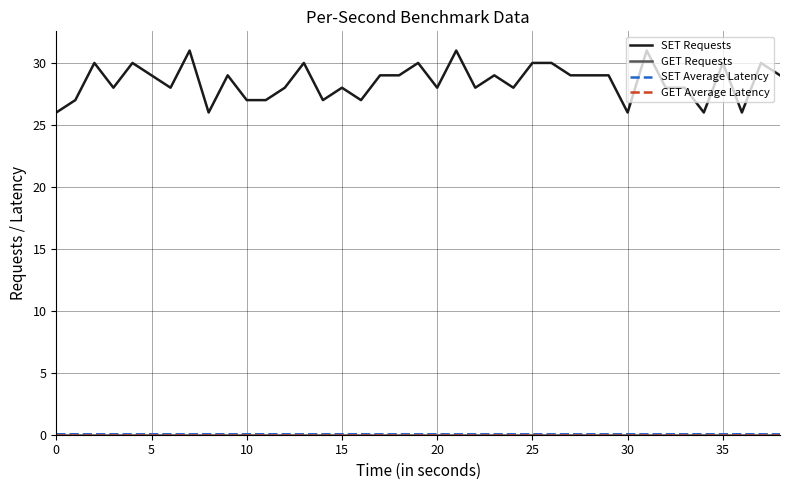

At how many categories does at least one series exceed 5?

39